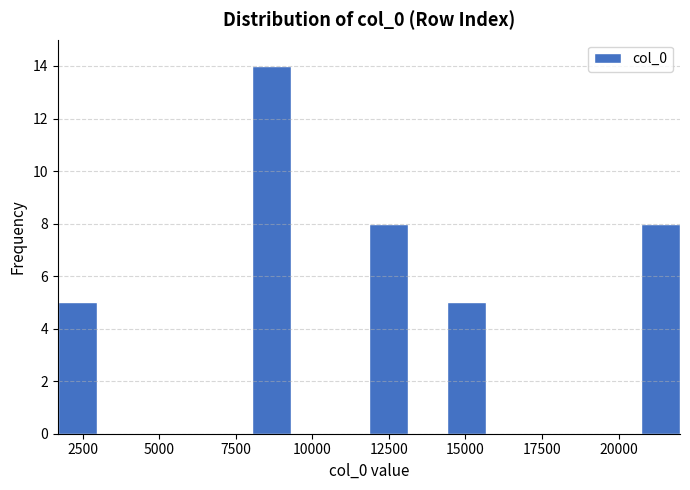

Around what value on the x-axis is the tallest bar? Give the approximate position of its centre, as read against the axis.

8500